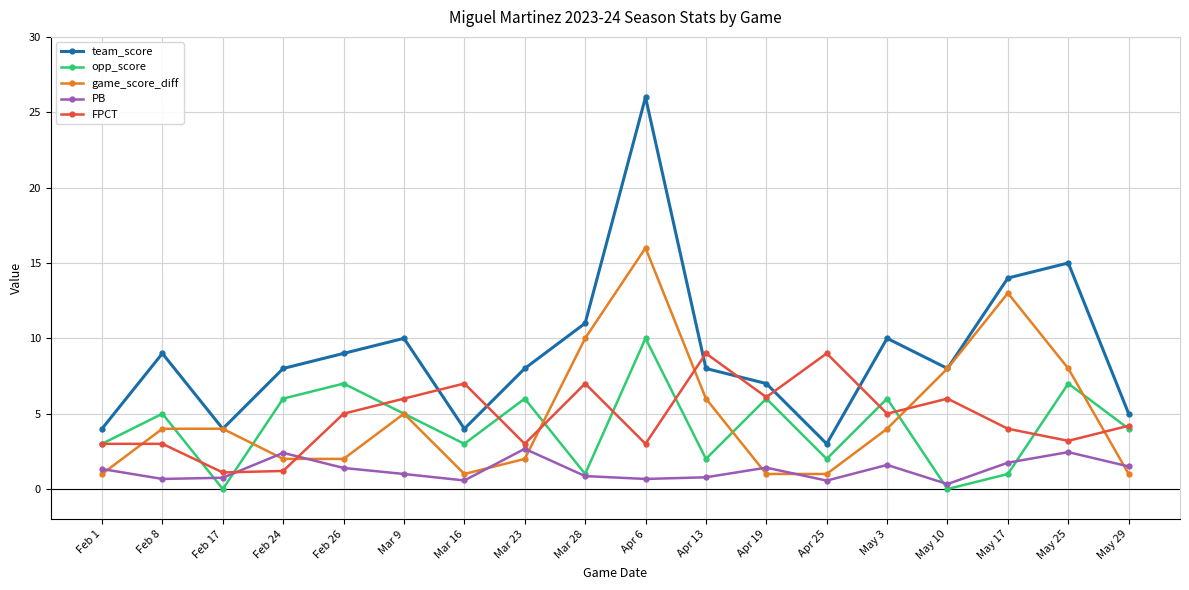

What value does the PB series have at Feb 24?

2.4